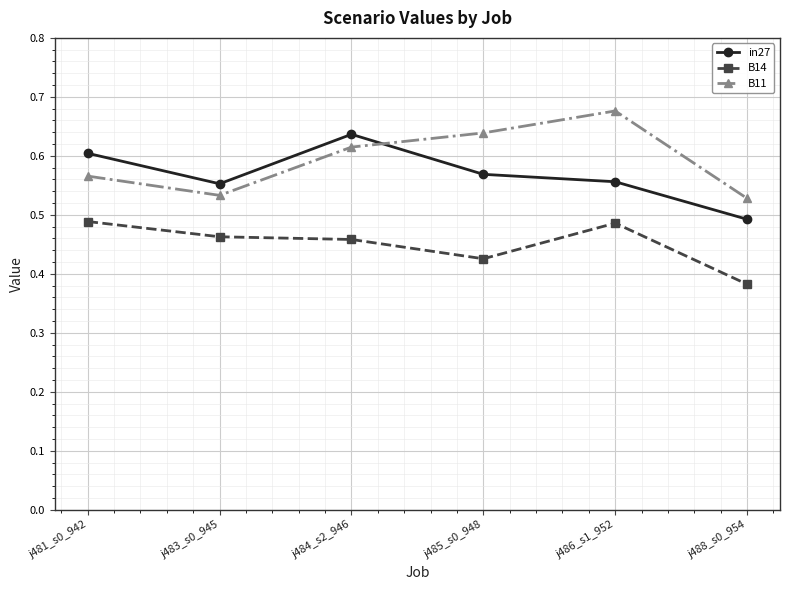

At j488_s0_954, list the series in order from largest to smallest.

B11, in27, B14